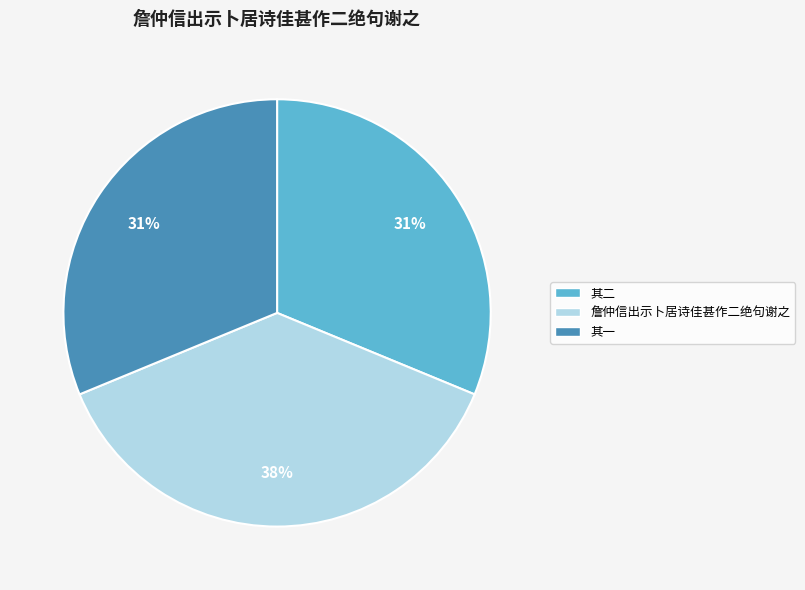

What is the largest slice in the pie chart?

詹仲信出示卜居诗佳甚作二绝句谢之